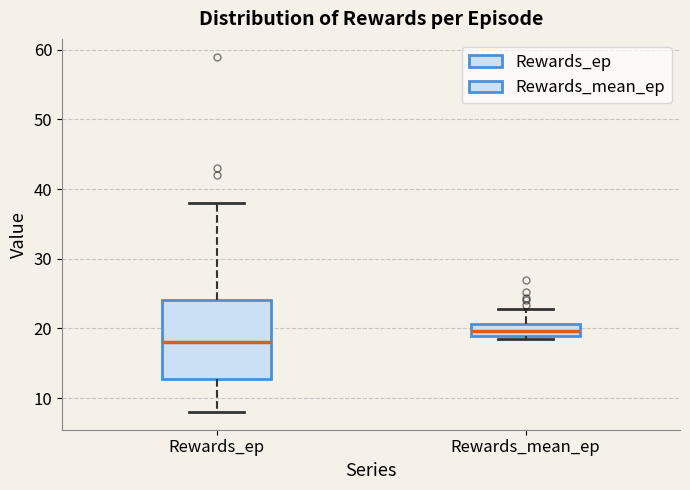

Where does the median line of the box for Rewards_mean_ep sit on the y-axis? The values are not printed on the chart, so give them approximately, as read against the axis.

20